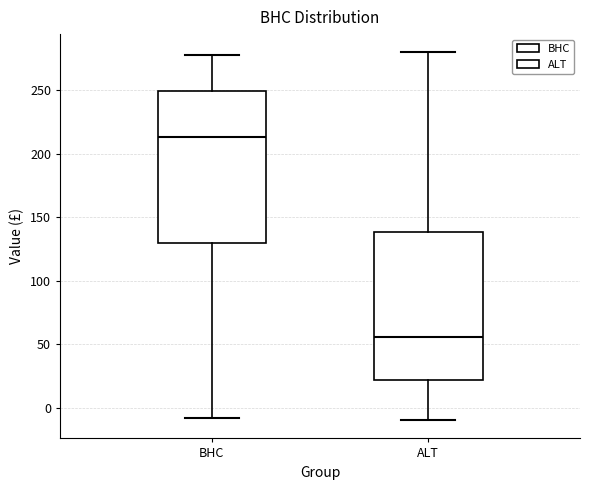

Reading left to right, read every box against the y-axis: the position of its median line, the range the box covers, and the ends of its whiskers. The values are not printed on the chart, so give them approximately, as read against the axis.

BHC: median 215, box 130 to 250, whiskers -10 to 280
ALT: median 55, box 20 to 140, whiskers -10 to 280